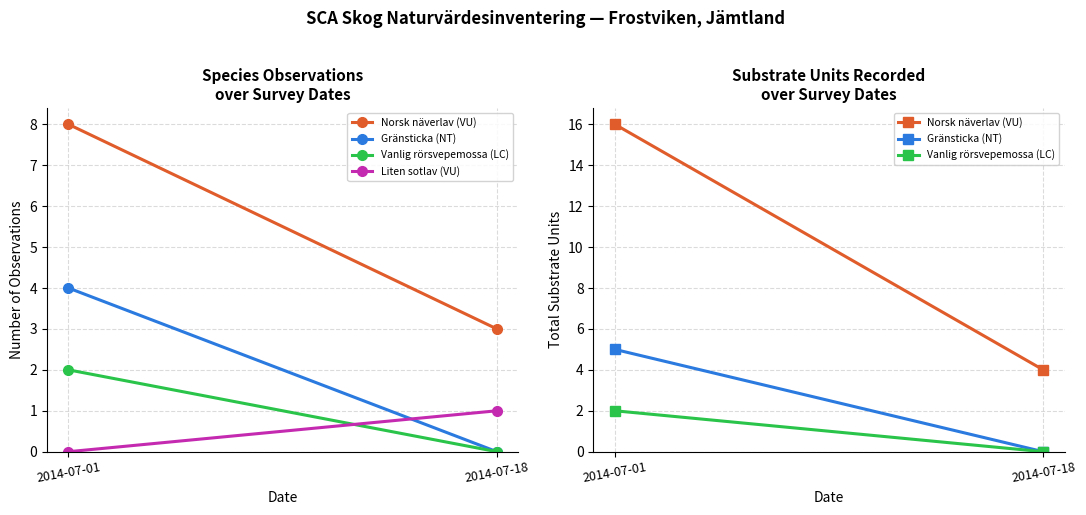

What is the average value of the Norsk näverlav (VU) series?

10